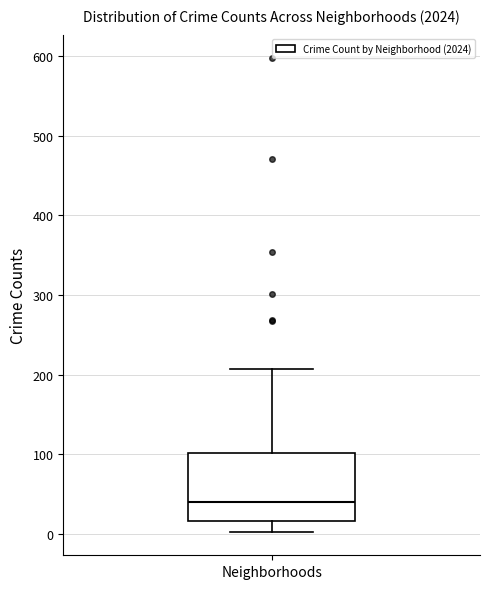

Where does the median line of the box for Neighborhoods sit on the y-axis? The values are not printed on the chart, so give them approximately, as read against the axis.

40